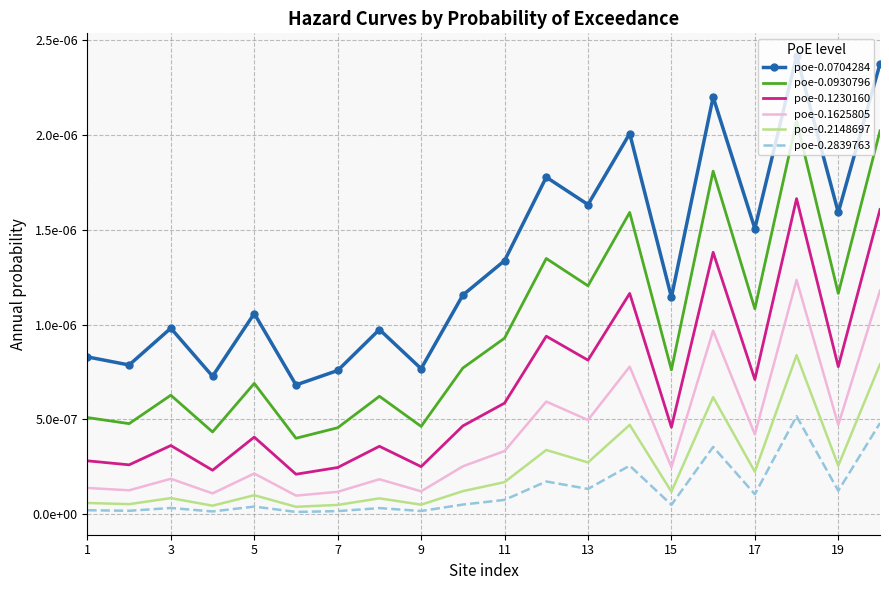

What are all the series names shown in the legend?

poe-0.0704284, poe-0.0930796, poe-0.1230160, poe-0.1625805, poe-0.2148697, poe-0.2839763